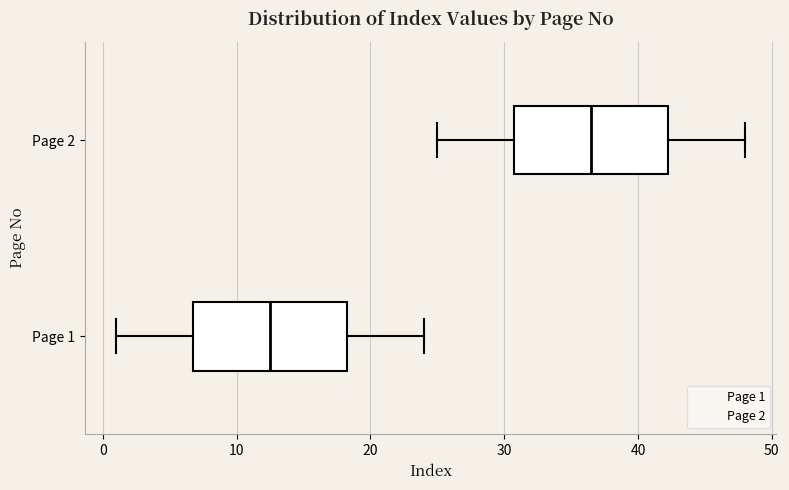

Reading bottom to top, read every box against the x-axis: the position of its median line, the range the box covers, and the ends of its whiskers. The values are not printed on the chart, so give them approximately, as read against the axis.

Page 1: median 13, box 7 to 18, whiskers 1 to 24
Page 2: median 37, box 31 to 42, whiskers 25 to 48